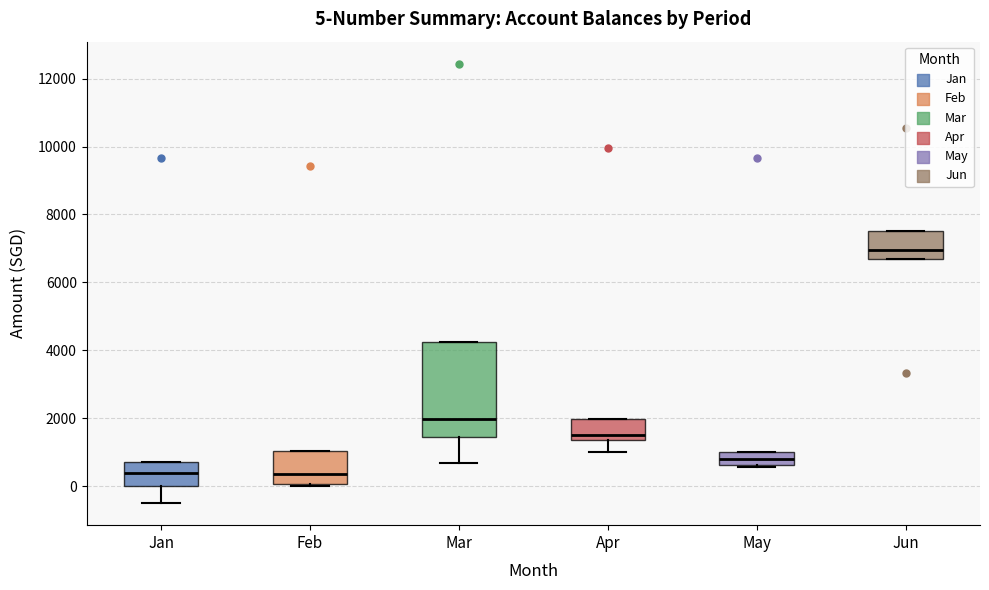

Comparing the boxes themselves (not the whiskers), which one is the tallest?

Mar